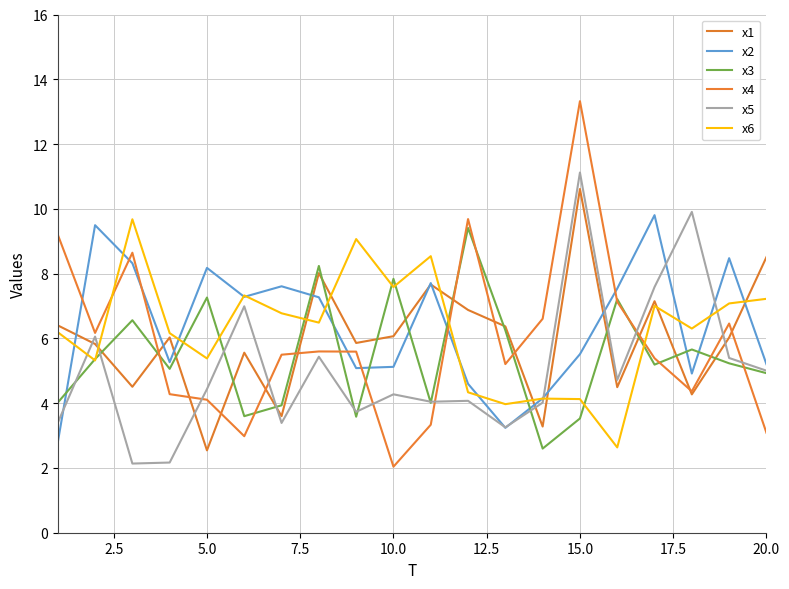

What is the value of the x5 point at the 15th from the left?

11.1